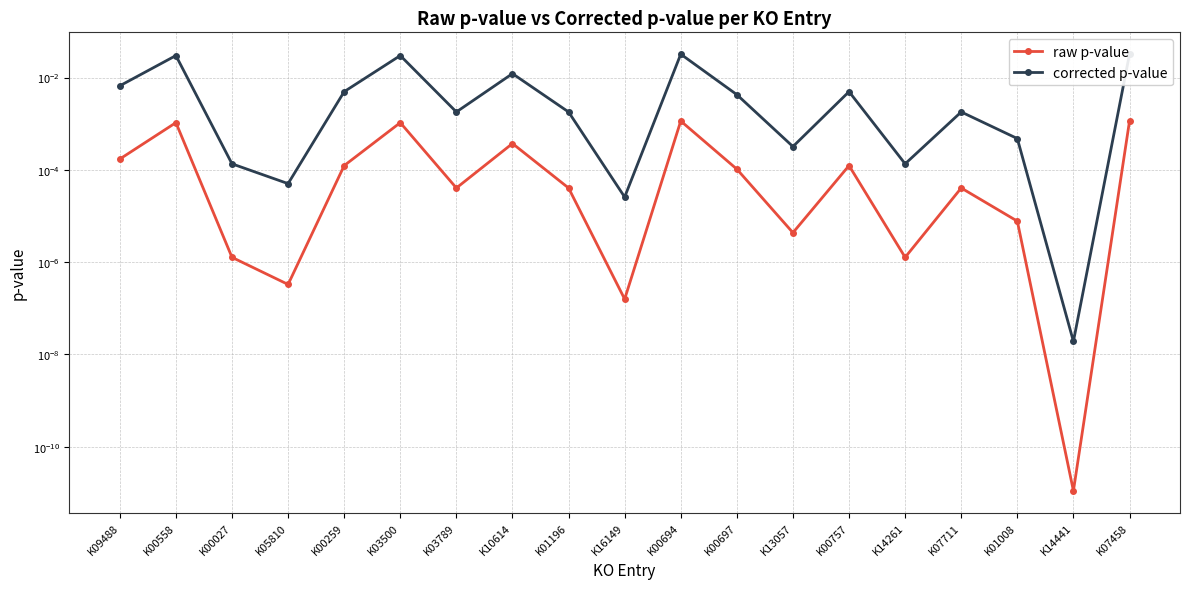

How many distinct data groups are displayed?

2